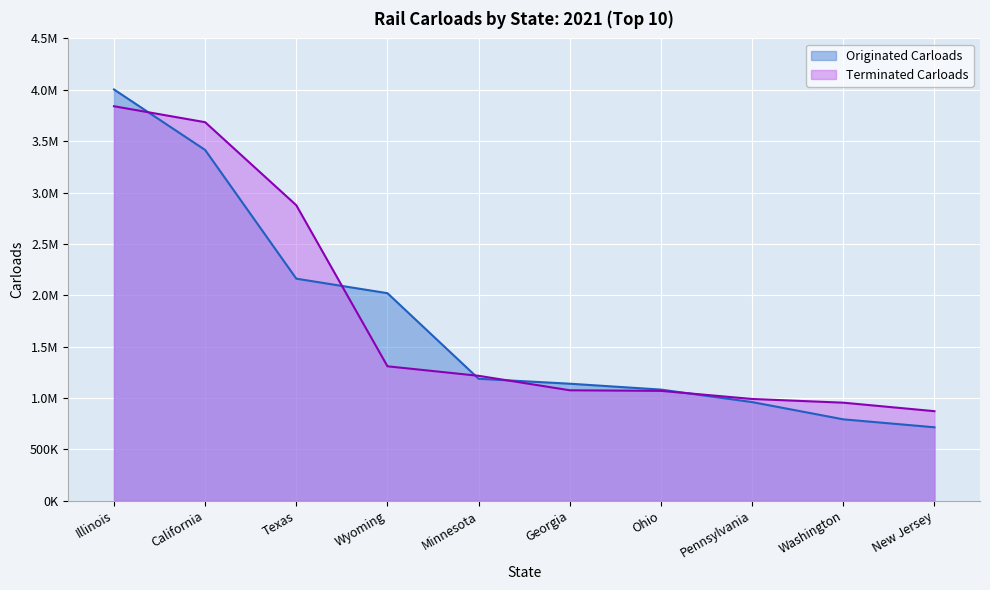

At which label does Terminated Carloads first exceed 1215800?

Illinois